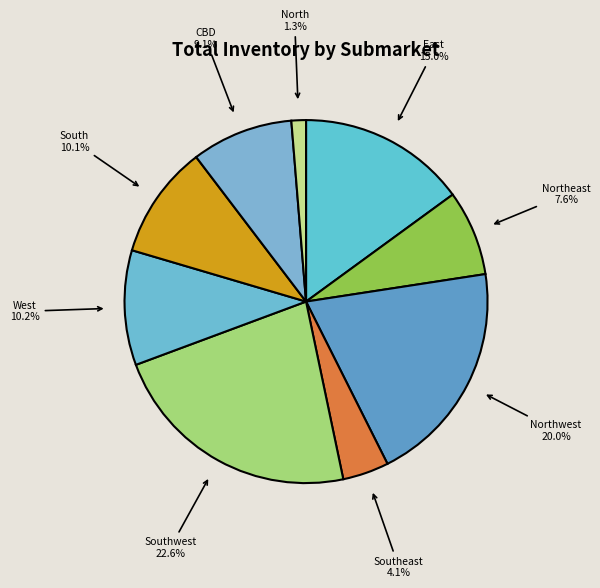

Which category has the biggest portion of the pie?

Southwest